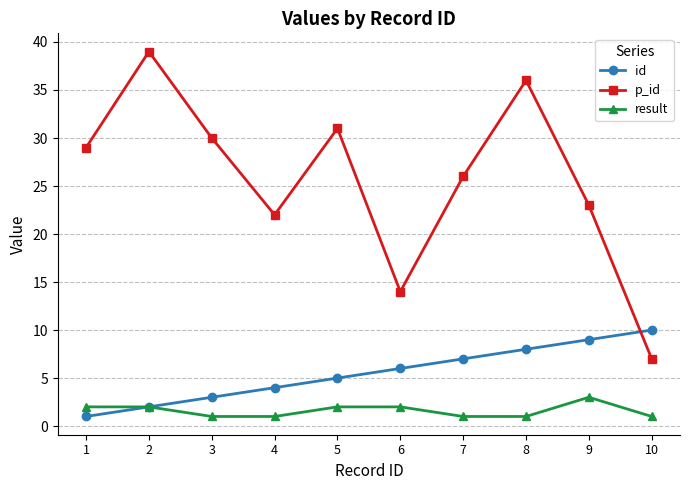

True or false: result has more than 0 points higher than both neighbors.

True